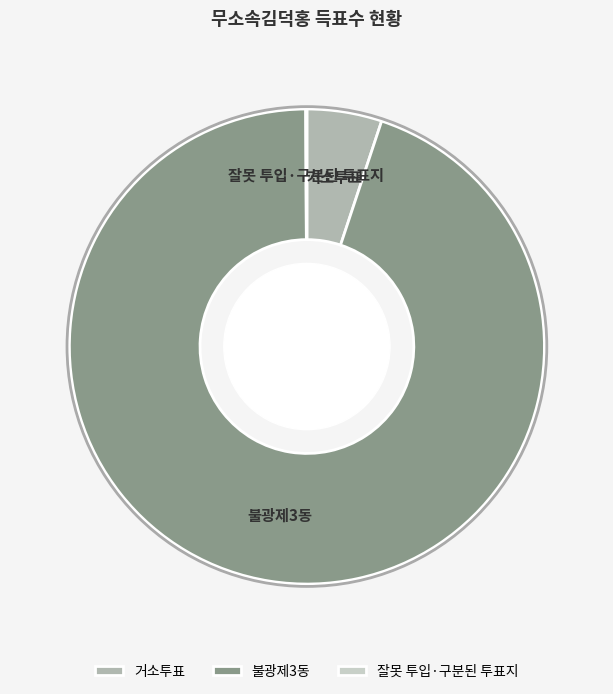

The 거소투표 slice represents 5% of the pie. True or false?

True